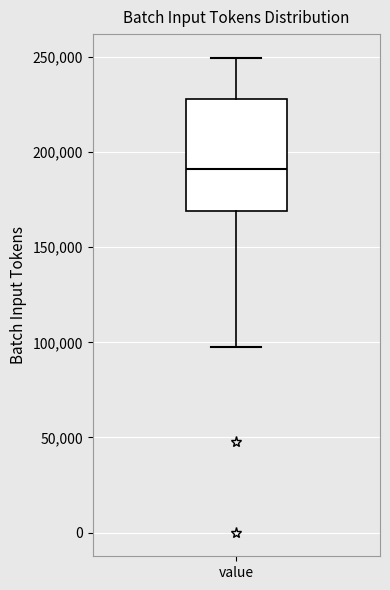

Read this box plot against the y-axis: the position of the median line, the range covered by the box, and the ends of both whiskers. The values are not printed on the chart, so give them approximately, as read against the axis.

median 190000, box 170000 to 230000, whiskers 100000 to 250000